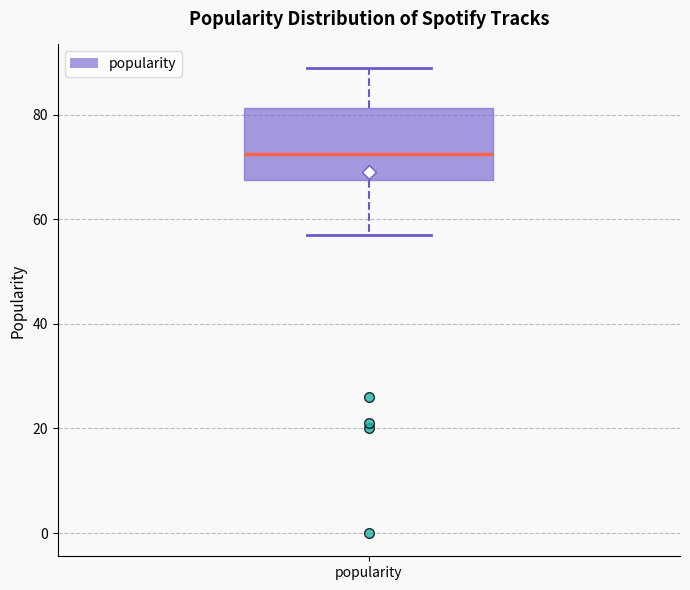

Read this box plot against the y-axis: the position of the median line, the range covered by the box, and the ends of both whiskers. The values are not printed on the chart, so give them approximately, as read against the axis.

median 72, box 68 to 82, whiskers 58 to 90